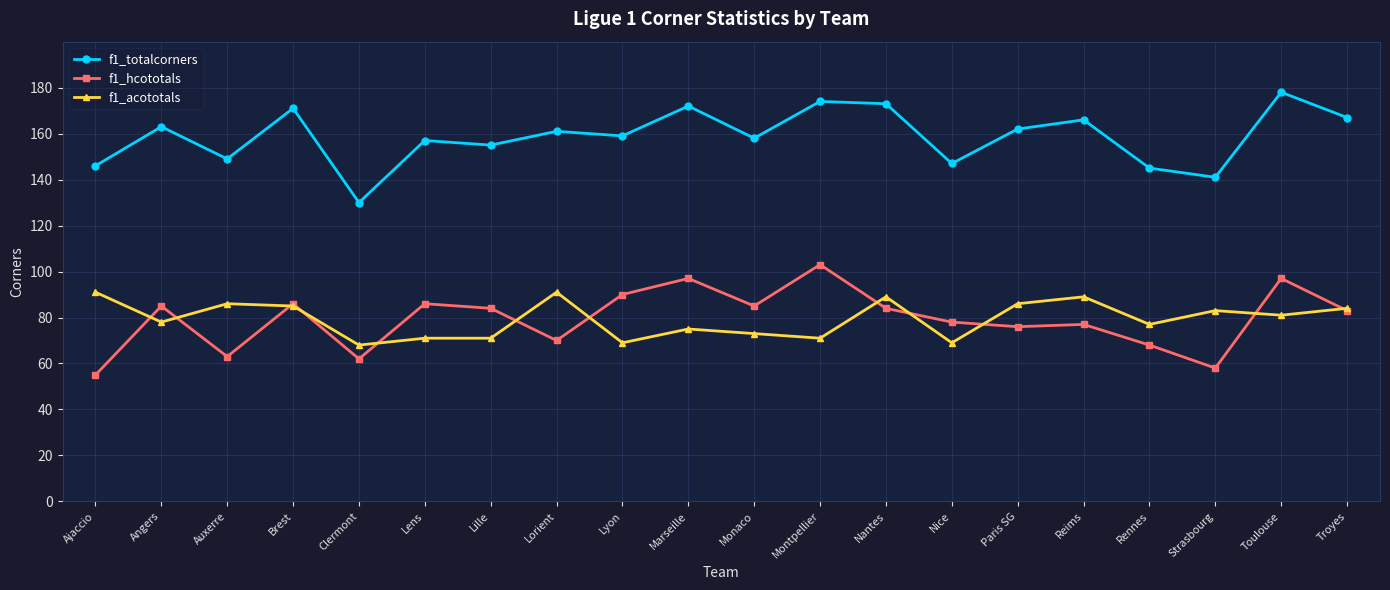

Where is the first local minimum for f1_hcototals?

Auxerre